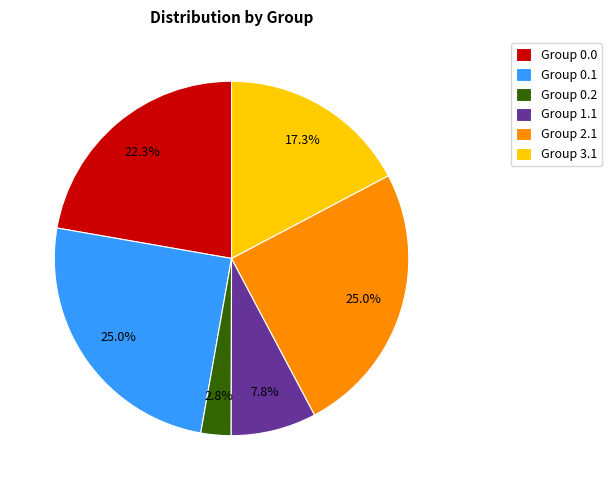

Which has a higher value, Group 2.1 or Group 0.2?

Group 2.1